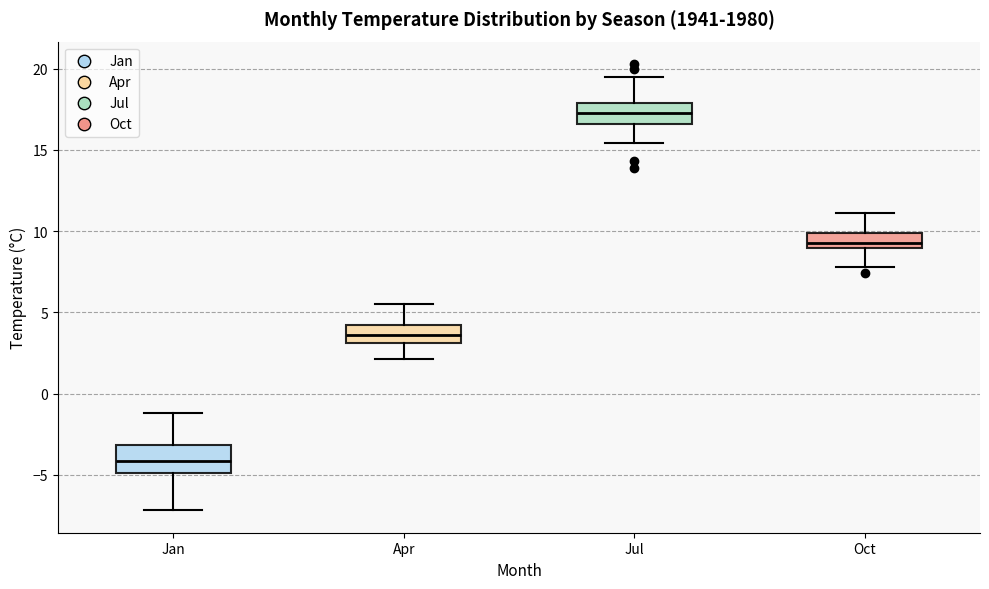

Where does the lower whisker of the box for Jul end on the y-axis? The values are not printed on the chart, so give them approximately, as read against the axis.

15.5